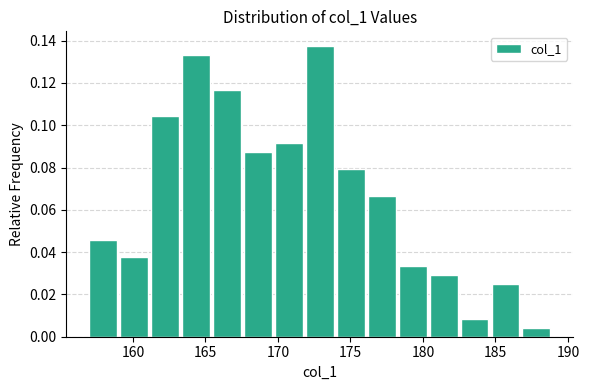

How tall is the bar that spans 167.5 to 170.0 on the x-axis? Neither the bar edges nor the heights are printed on the chart, so give them approximately, as read against the axes.

0.088